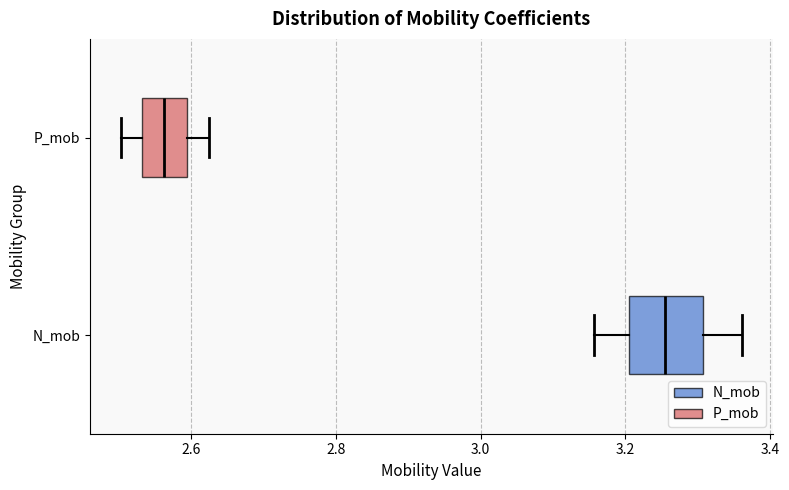

Reading bottom to top, read every box against the x-axis: the position of its median line, the range the box covers, and the ends of its whiskers. The values are not printed on the chart, so give them approximately, as read against the axis.

N_mob: median 3.26, box 3.20 to 3.30, whiskers 3.16 to 3.36
P_mob: median 2.56, box 2.54 to 2.60, whiskers 2.50 to 2.62